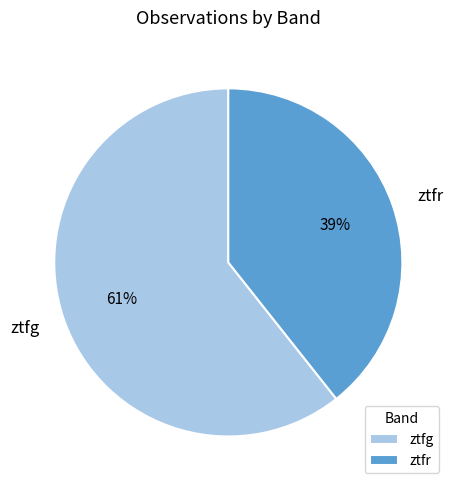

Which slice represents more than half of the pie?

ztfg